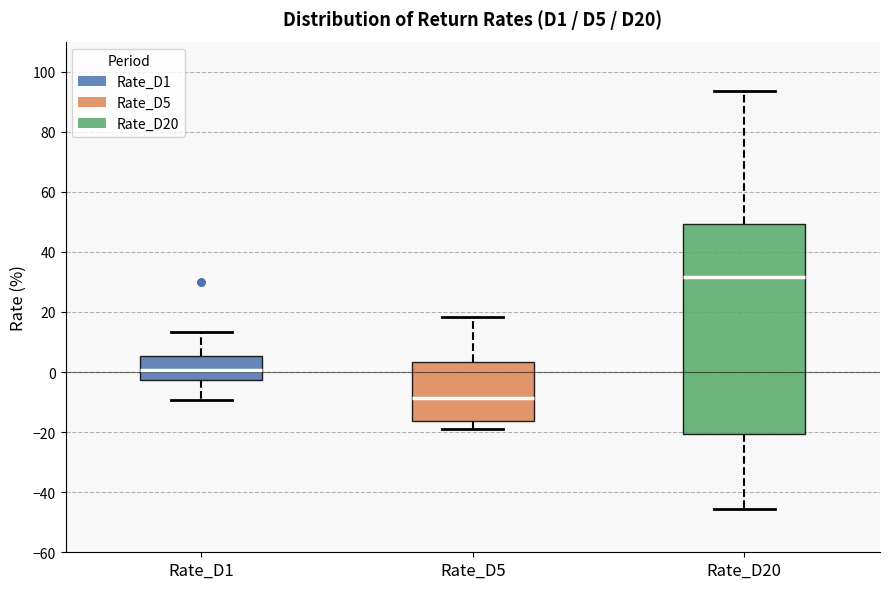

Reading left to right, read every box against the y-axis: the position of its median line, the range the box covers, and the ends of its whiskers. The values are not printed on the chart, so give them approximately, as read against the axis.

Rate_D1: median 0, box -2 to 6, whiskers -10 to 14
Rate_D5: median -8, box -16 to 4, whiskers -18 to 18
Rate_D20: median 32, box -20 to 50, whiskers -46 to 94